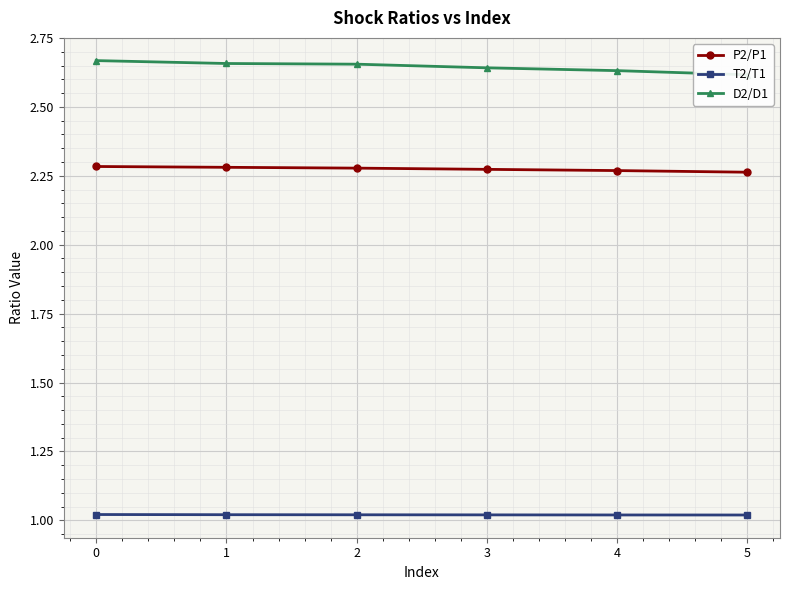

Is the value of T2/T1 at 0 greater than the value of D2/D1 at 0?

No